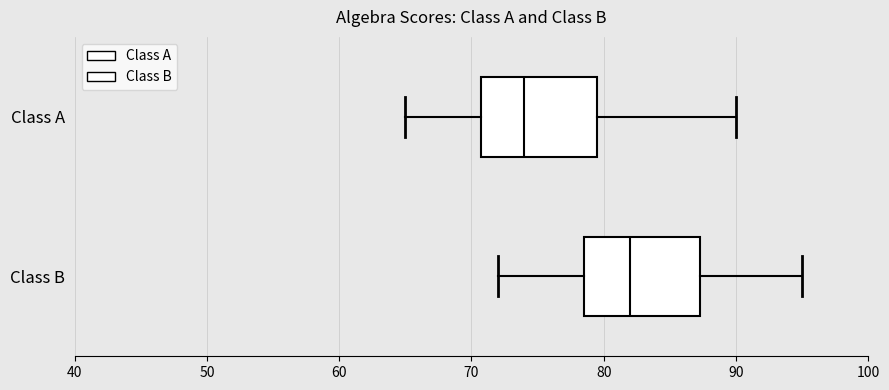

Where is the right edge of the box for Class B on the x-axis? The values are not printed on the chart, so give them approximately, as read against the axis.

87